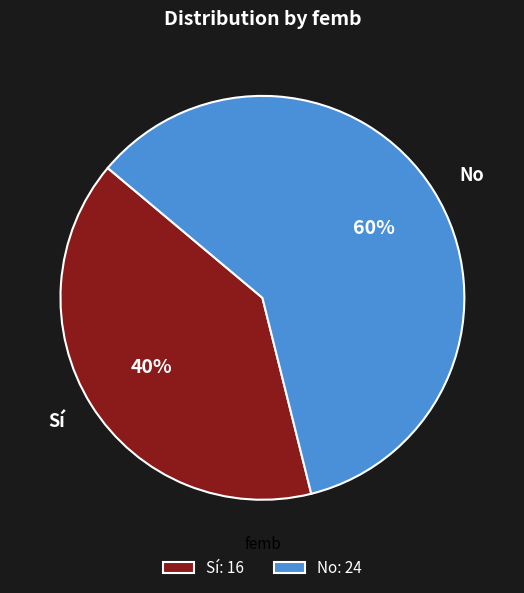

Does No account for over 50% of the chart?

Yes